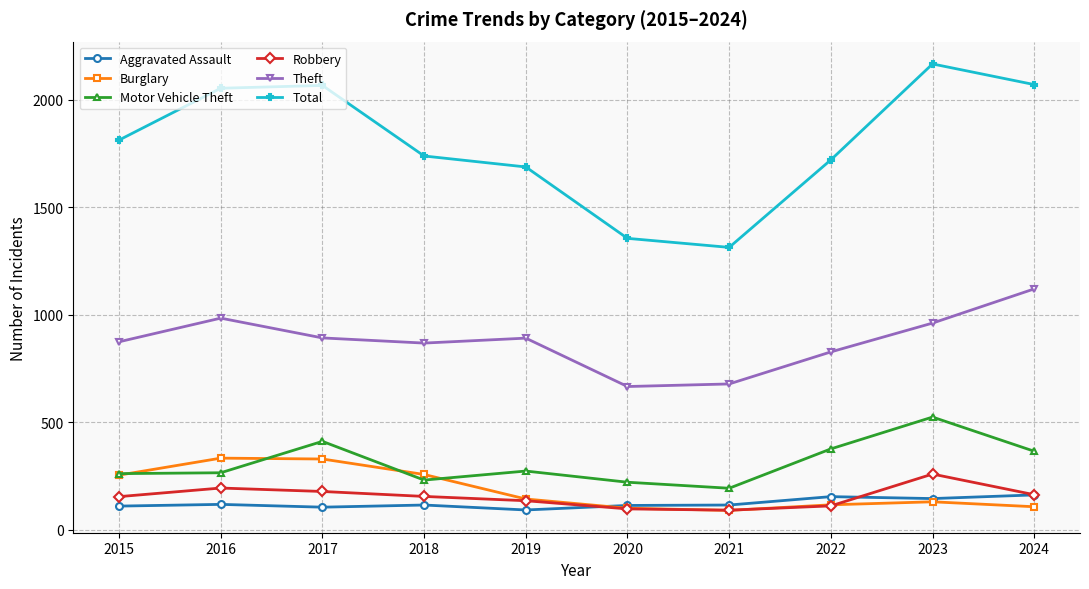

What is the average value of the Robbery series?

154